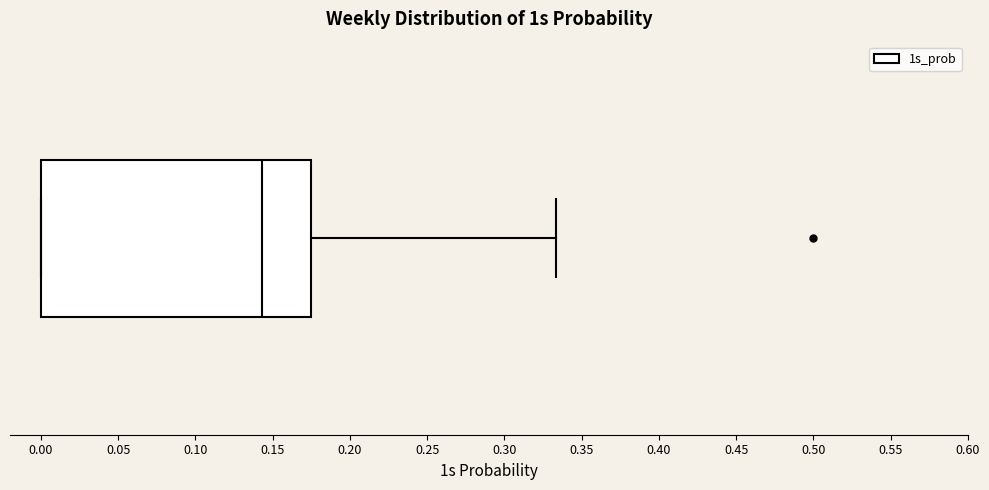

Where does the right whisker of the box end on the x-axis? The values are not printed on the chart, so give them approximately, as read against the axis.

0.335